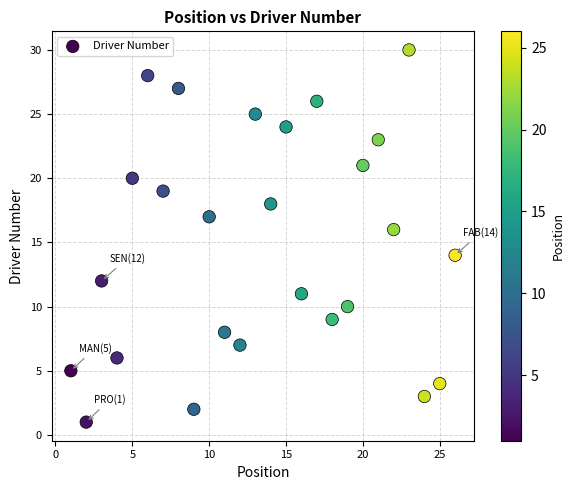

What is the range of X values (max minus min)?

25